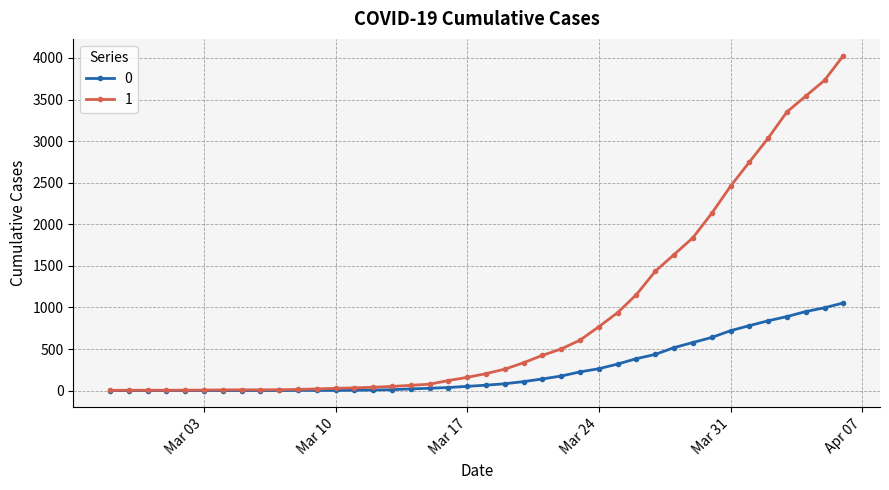

Rank the series by their maximum value, from lowest to highest.

0, 1